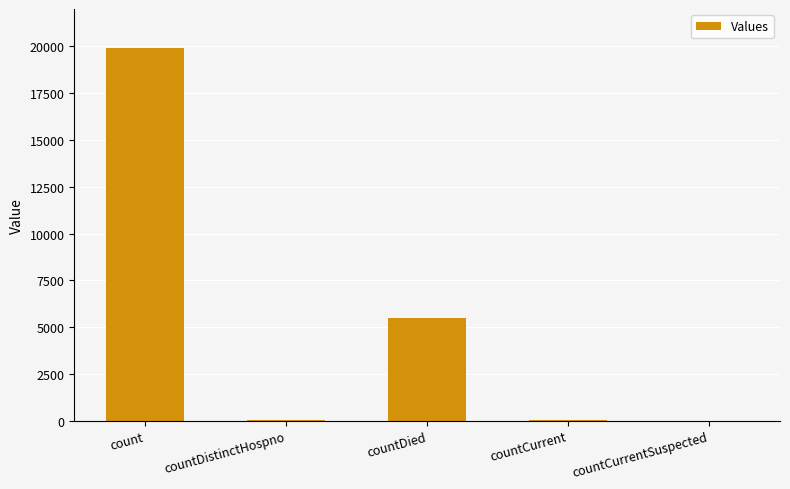

What is the change in value from countDied to countCurrentSuspected?

-5485